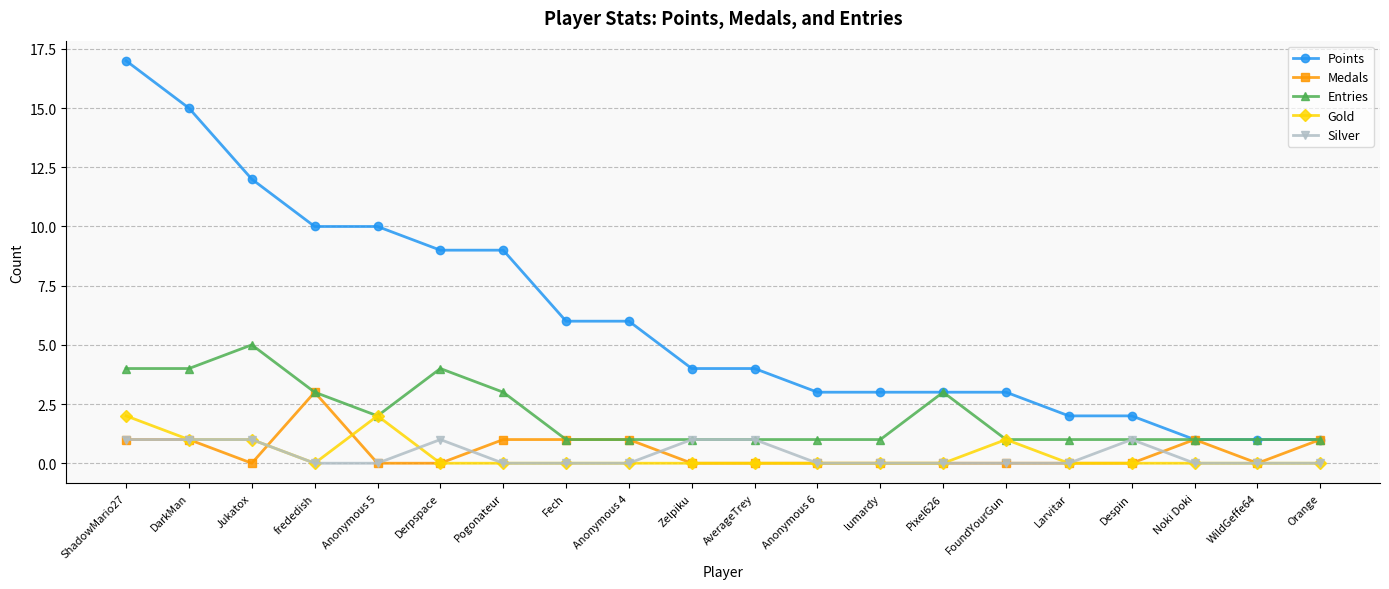

True or false: Medals has more than 1 points higher than both neighbors.

True